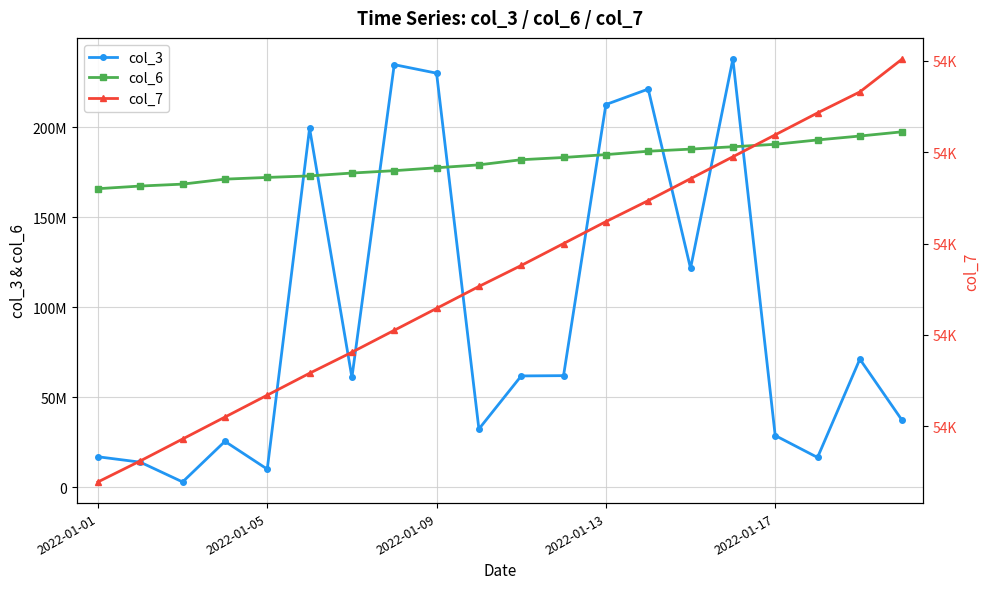

Is it true that col_6 equals 197380458 at 19?

True